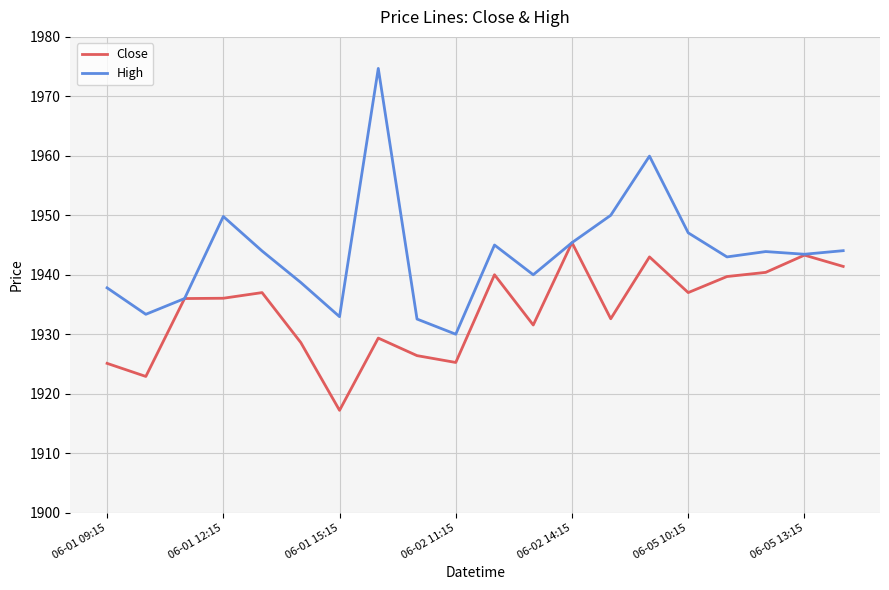

Which series has the widest spread of values?

High